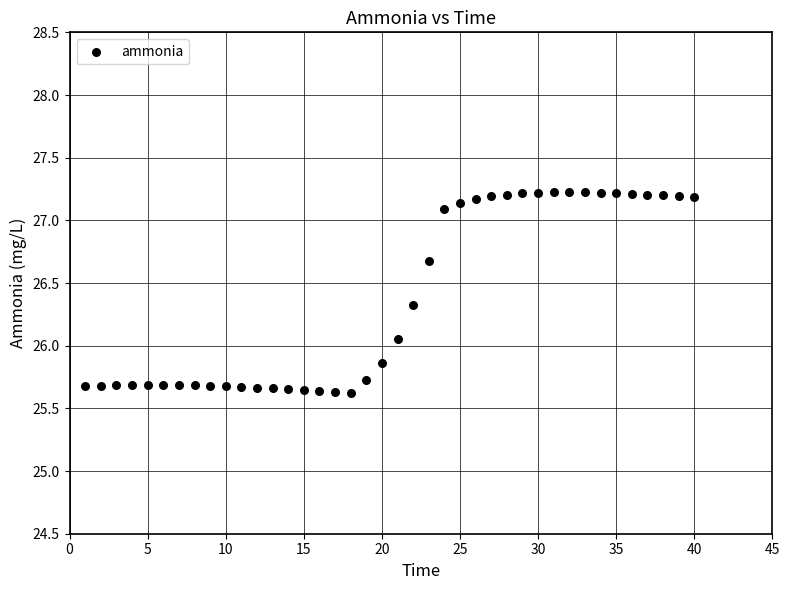

What is the range of X values (max minus min)?

39.0